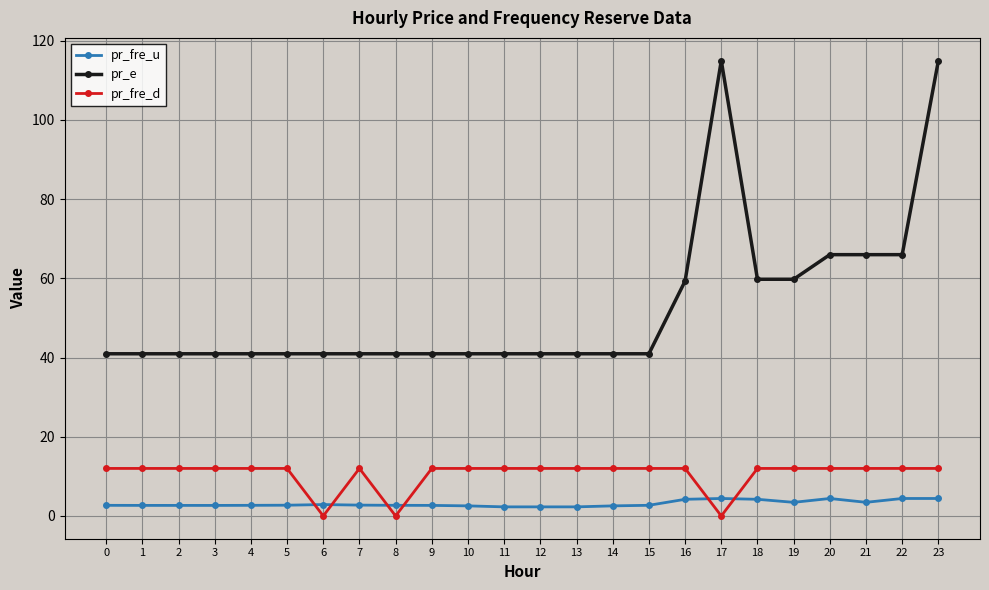

What is the difference between the maximum and second lowest values in the pr_e series?

74.0